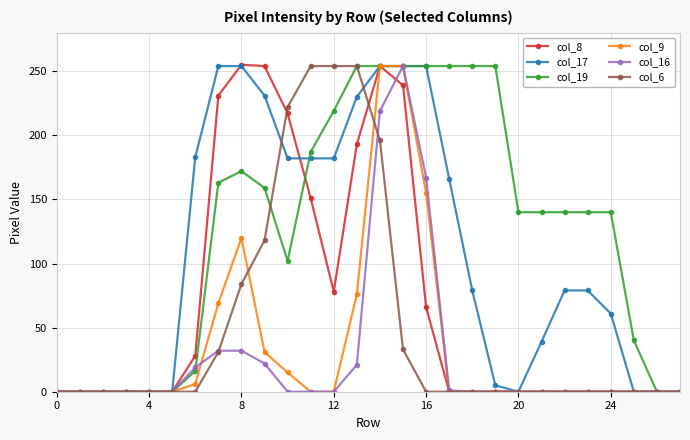

At how many categories does at least one series exceed 201?

13